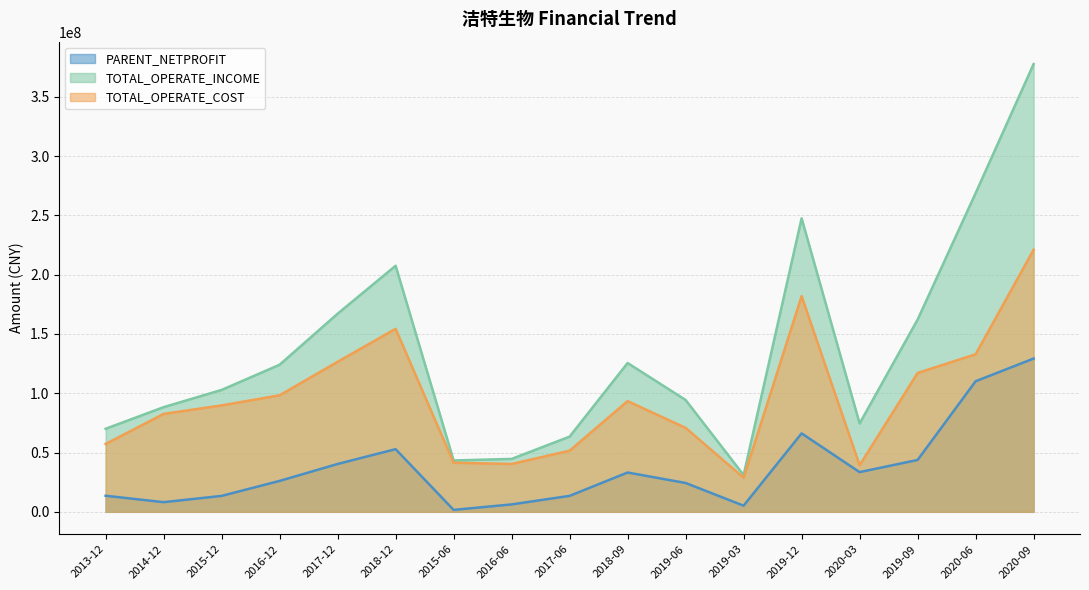

At which category is the sum across all series the highest?

2020-09